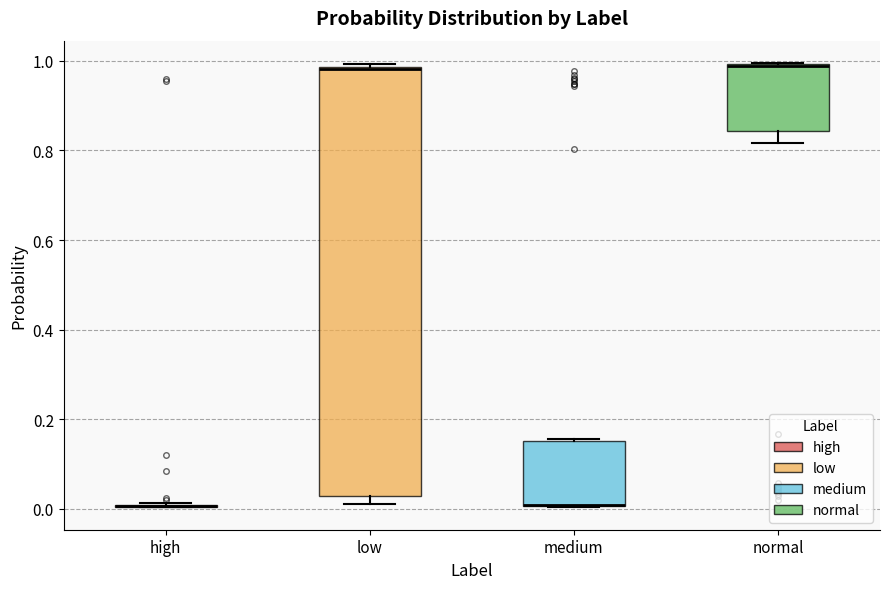

Comparing the boxes themselves (not the whiskers), which one is the tallest?

low